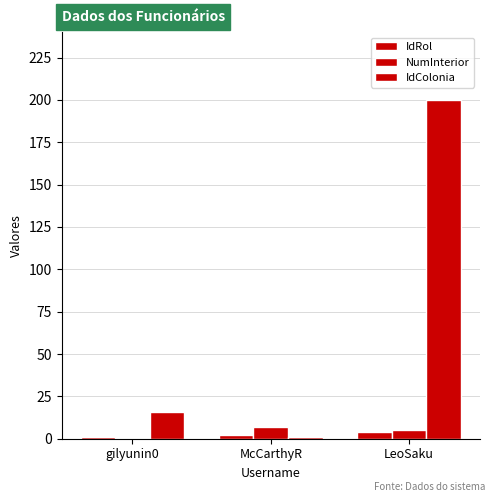

Count the IdRol values in the range 1 to 4.

3